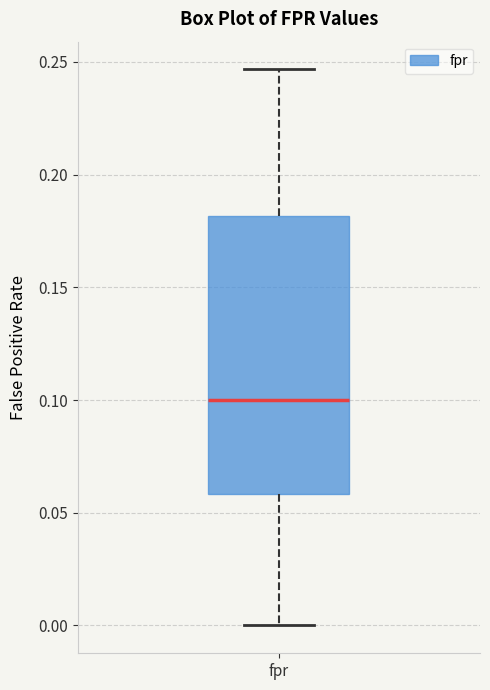

Where does the upper whisker of the box for fpr end on the y-axis? The values are not printed on the chart, so give them approximately, as read against the axis.

0.245